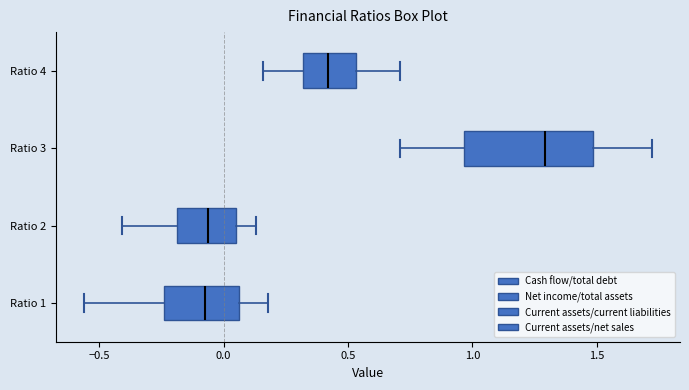

Reading bottom to top, transcribe this box plot: for each box, give where its median line is, the range the box spans, and where its two whiskers end, as read against the x-axis. The values are not printed on the chart, so give them approximately, as read against the axis.

Ratio 1: median -0.05, box -0.25 to 0.05, whiskers -0.55 to 0.20
Ratio 2: median -0.05, box -0.20 to 0.05, whiskers -0.40 to 0.15
Ratio 3: median 1.30, box 0.95 to 1.50, whiskers 0.70 to 1.70
Ratio 4: median 0.40, box 0.30 to 0.55, whiskers 0.15 to 0.70